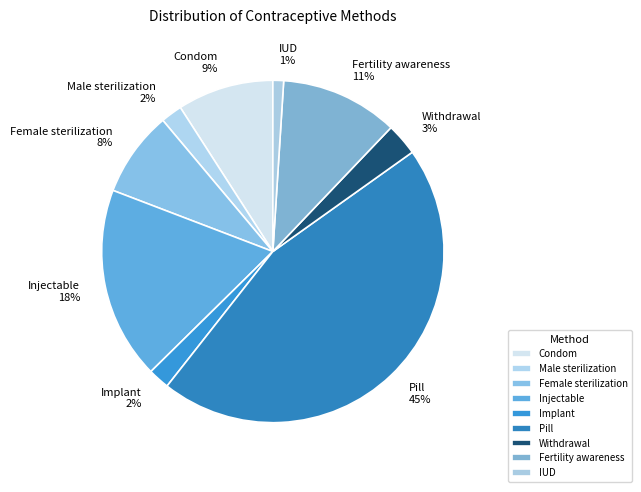

To the nearest percent, what percentage of the pie is Pill?

45%